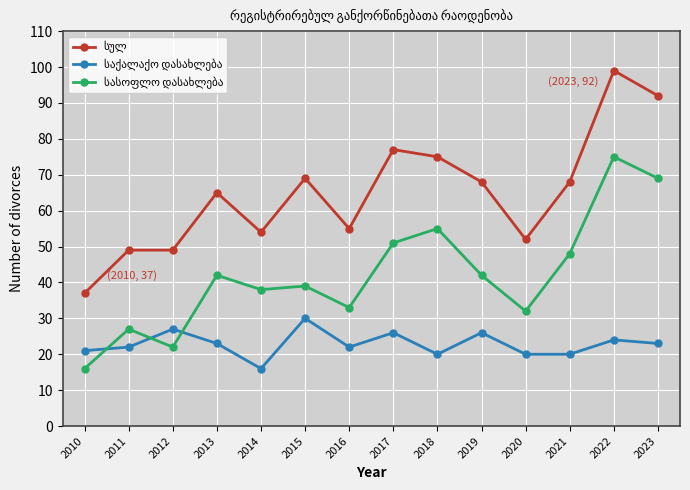

Which category has the highest value across all series?

2022